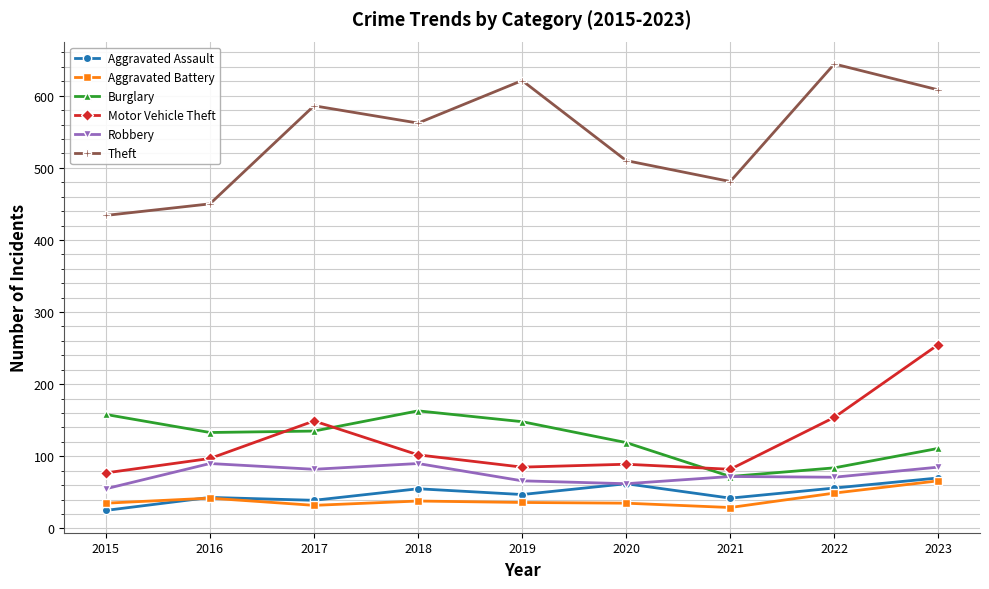

True or false: Aggravated Assault and Theft cross at least once.

False